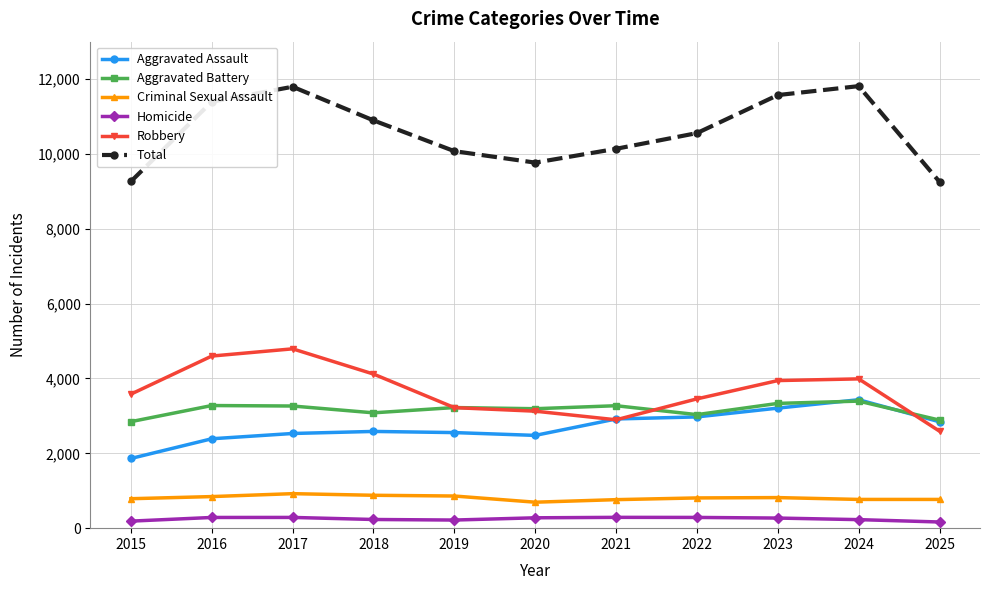

True or false: Aggravated Assault and Total cross at least once.

False